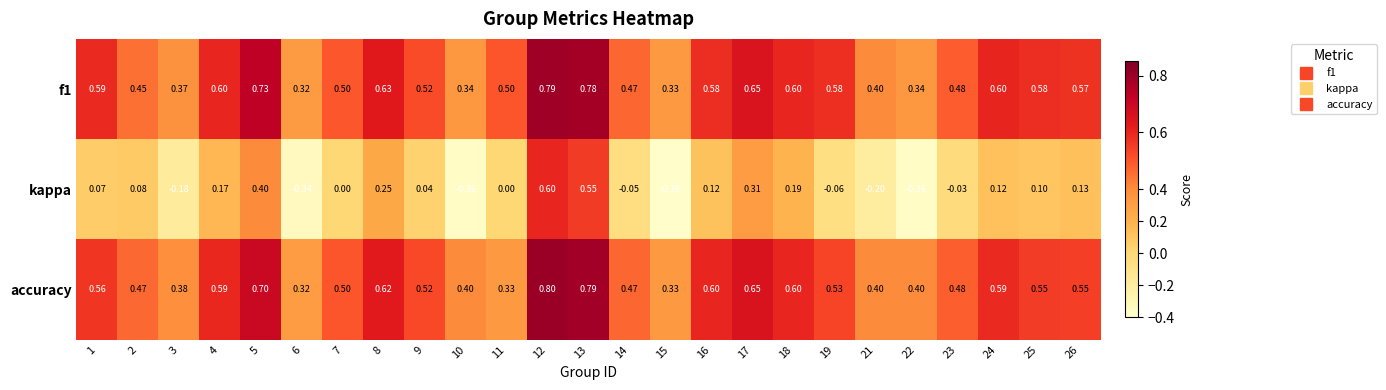

Is the value of f1 at 26 greater than the value of accuracy at 21?

Yes